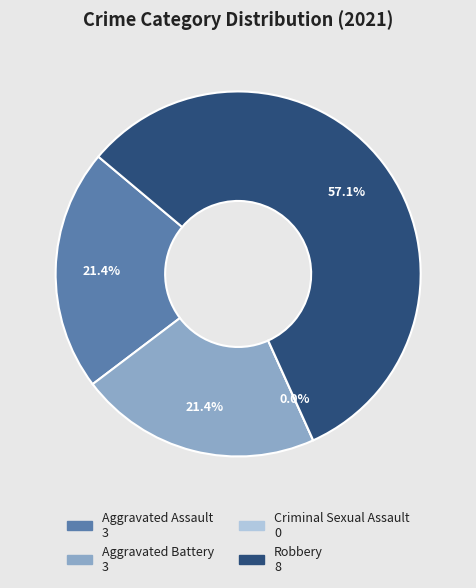

Which category has the smallest portion of the pie?

Criminal Sexual Assault